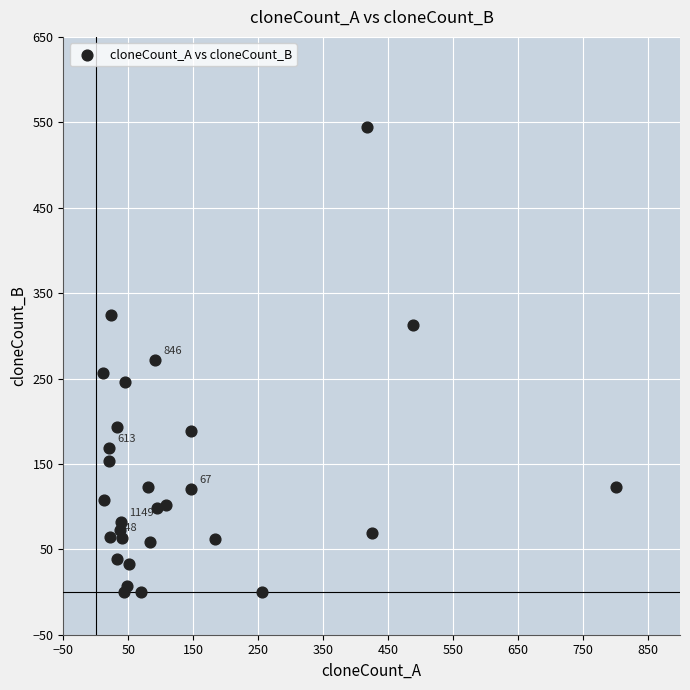

What is the range of X values (max minus min)?

790